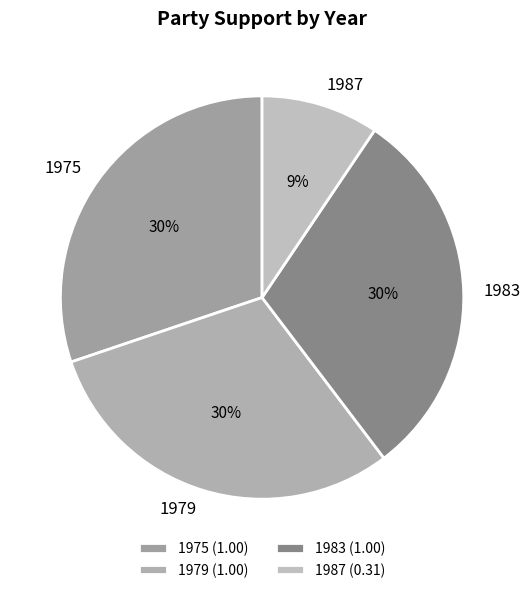

Is it true that 1979 is 30% of the pie?

True